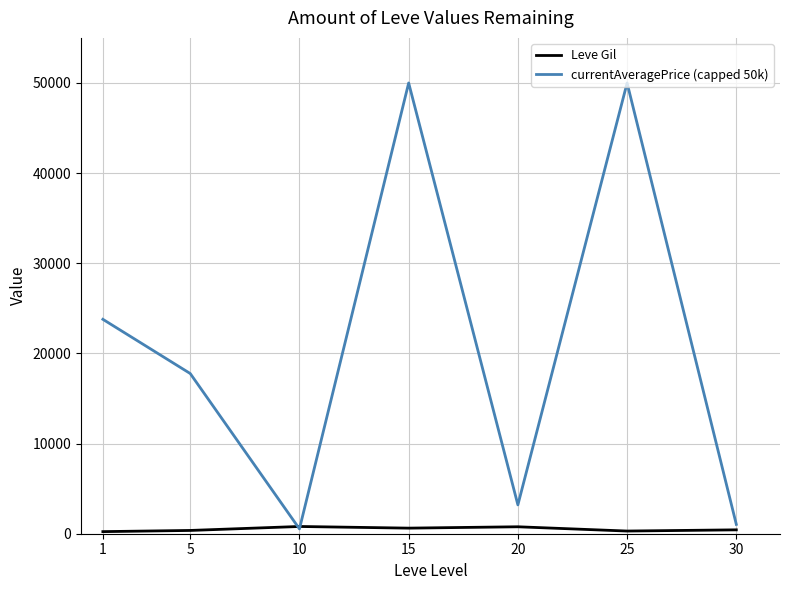

Which series has the widest spread of values?

currentAveragePrice (capped 50k)